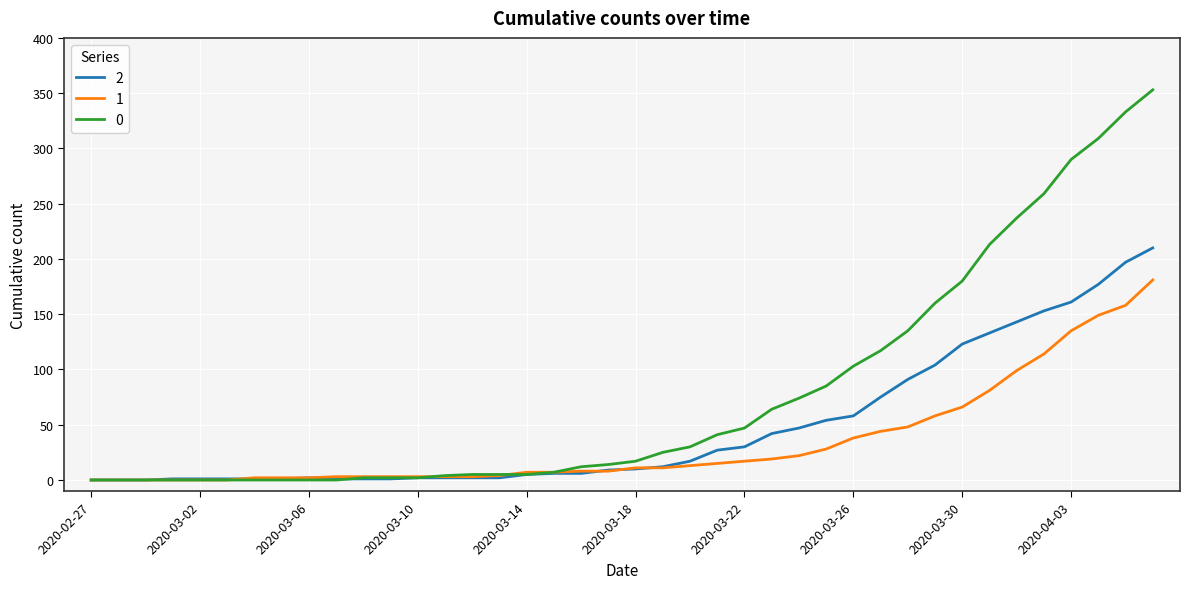

List the labels in order of 0 value, largest first.

2020-04-06, 2020-04-05, 2020-04-04, 2020-04-03, 2020-04-02, 2020-04-01, 2020-03-31, 2020-03-30, 2020-03-29, 2020-03-28, 2020-03-27, 2020-03-26, 2020-03-25, 2020-03-24, 2020-03-23, 2020-03-22, 2020-03-21, 2020-03-20, 2020-03-19, 2020-03-18, 2020-03-17, 2020-03-16, 2020-03-15, 2020-03-12, 2020-03-13, 2020-03-14, 2020-03-11, 2020-03-08, 2020-03-09, 2020-03-10, 2020-02-27, 2020-02-28, 2020-02-29, 2020-03-01, 2020-03-02, 2020-03-03, 2020-03-04, 2020-03-05, 2020-03-06, 2020-03-07